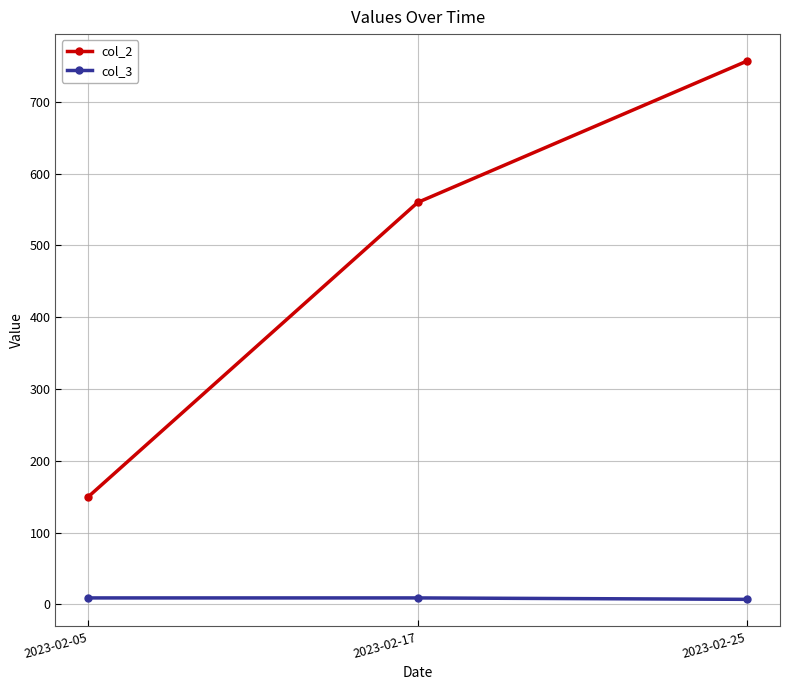

Which series has the largest total across all categories?

col_2